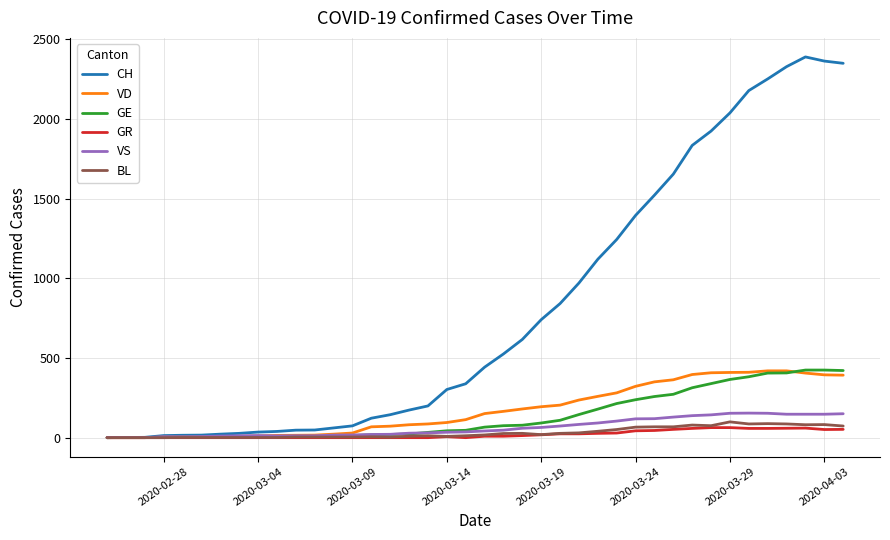

What is the difference between the maximum and minimum values in the GR series?

63